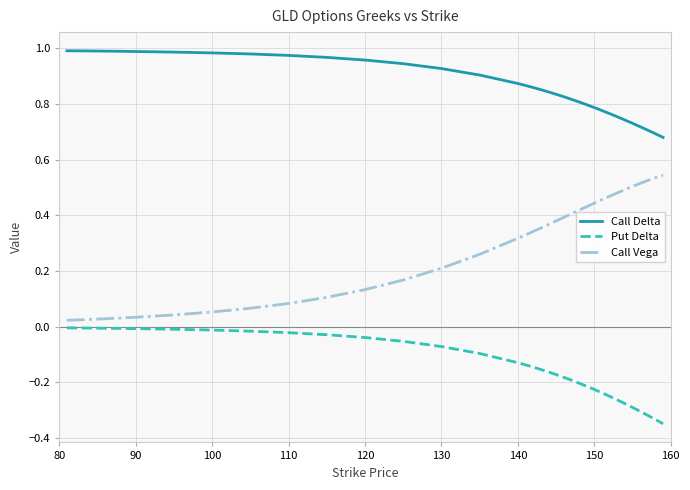

Is this an area chart (filled region under the line)?

No